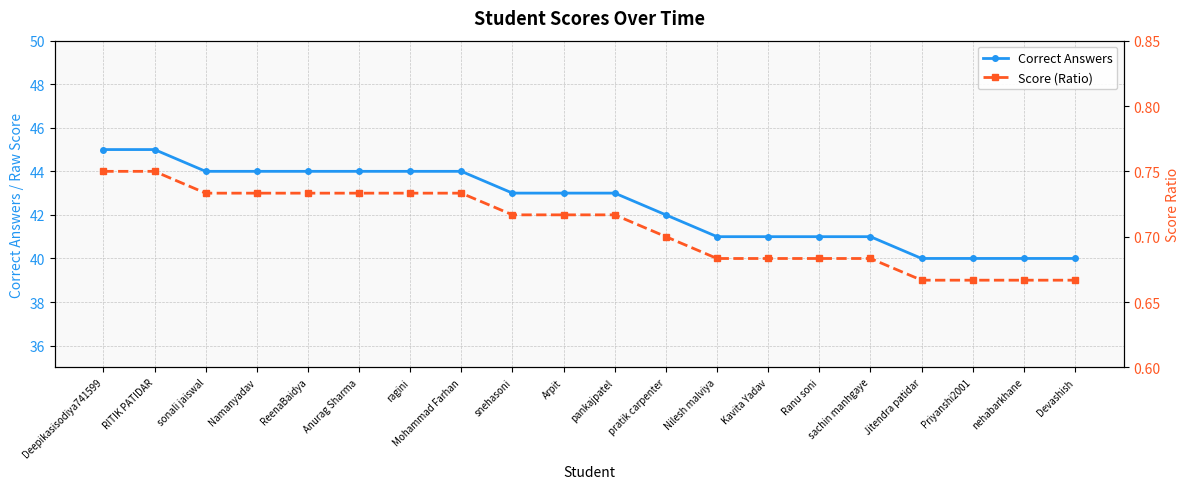

Reading left to right, transcribe all the data shown in this chart.

Correct Answers: 45.0	45.0	44.0	44.0	44.0	44.0	44.0	44.0	43.0	43.0	43.0	42.0	41.0	41.0	41.0	41.0	40.0	40.0	40.0	40.0
Score (Ratio): 0.8	0.8	0.7	0.7	0.7	0.7	0.7	0.7	0.7	0.7	0.7	0.7	0.7	0.7	0.7	0.7	0.7	0.7	0.7	0.7